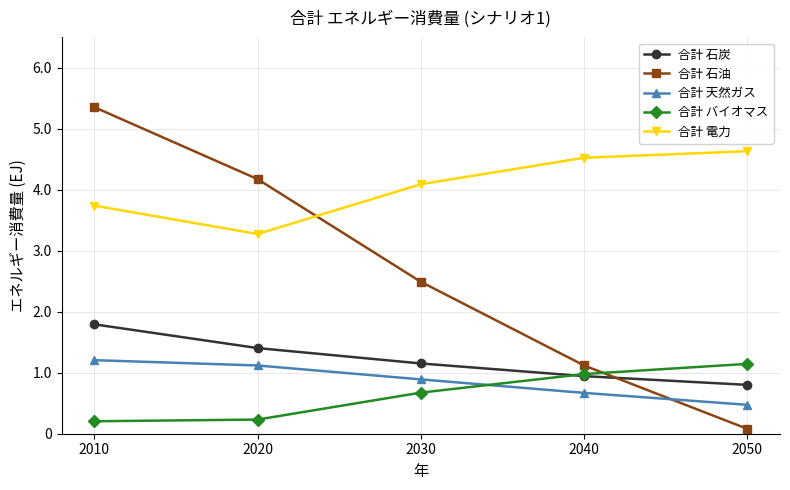

Count the 合計 天然ガス values in the range 0 to 1.

3